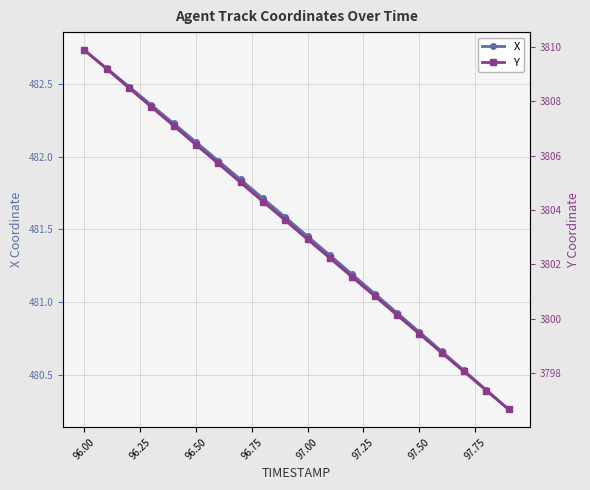

True or false: Y and X intersect in this chart.

False